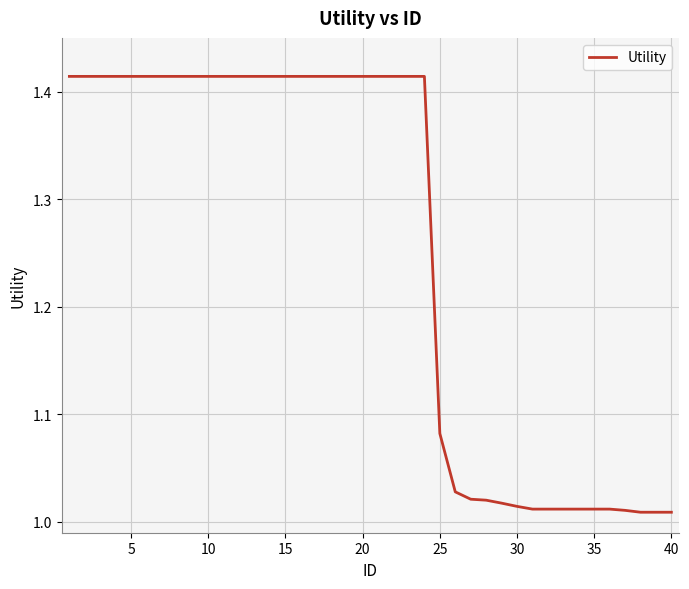

The value at 25 is 1.5. True or false?

False